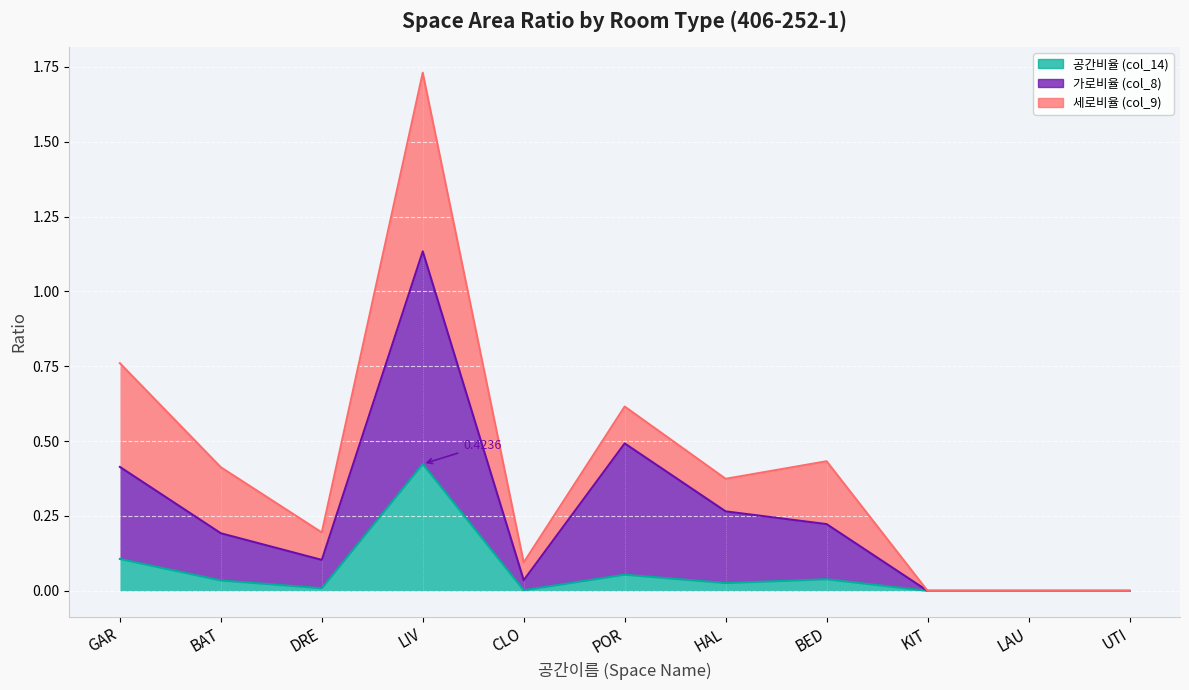

The 공간비율 (col_14) (line) series shows 0.0 at HAL. True or false?

True